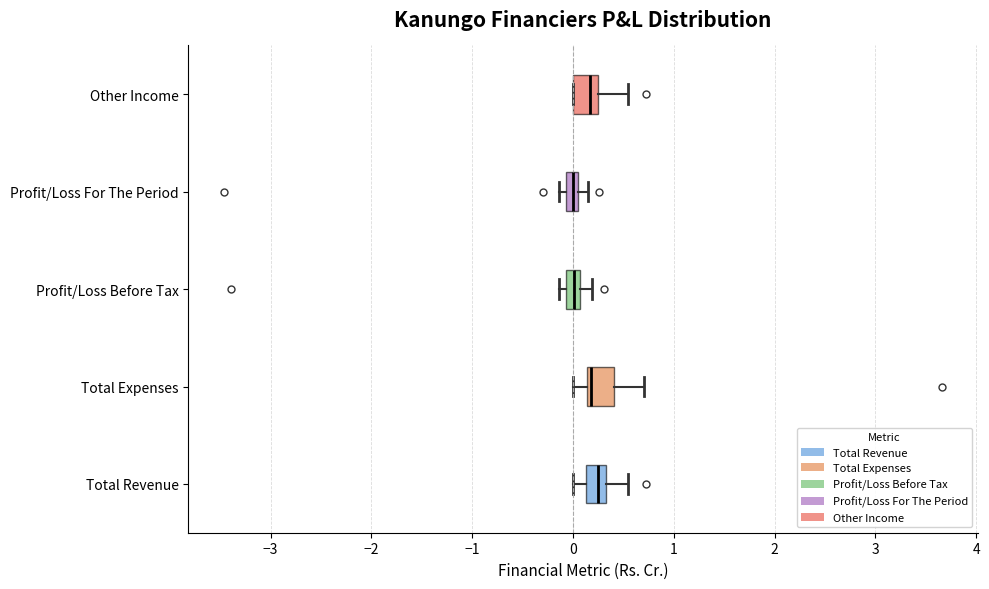

Where does the median line of the box for Total Expenses sit on the x-axis? The values are not printed on the chart, so give them approximately, as read against the axis.

0.2